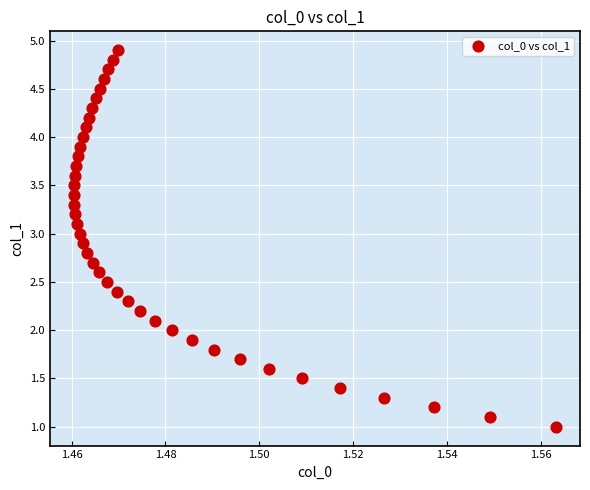

What is the range of Y values (max minus min)?

3.9